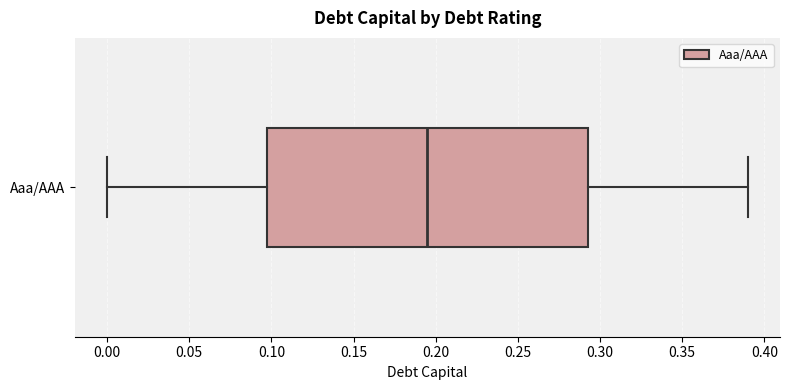

Read this box plot against the x-axis: the position of the median line, the range covered by the box, and the ends of both whiskers. The values are not printed on the chart, so give them approximately, as read against the axis.

median 0.195, box 0.100 to 0.295, whiskers 0.000 to 0.390